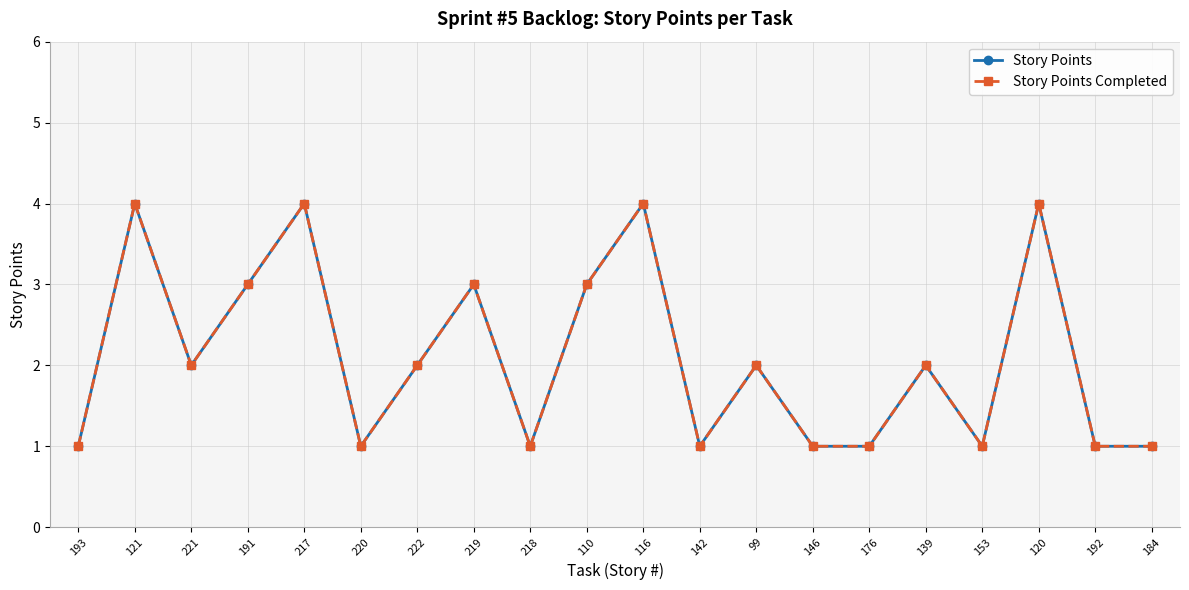

Is this an area chart (filled region under the line)?

No